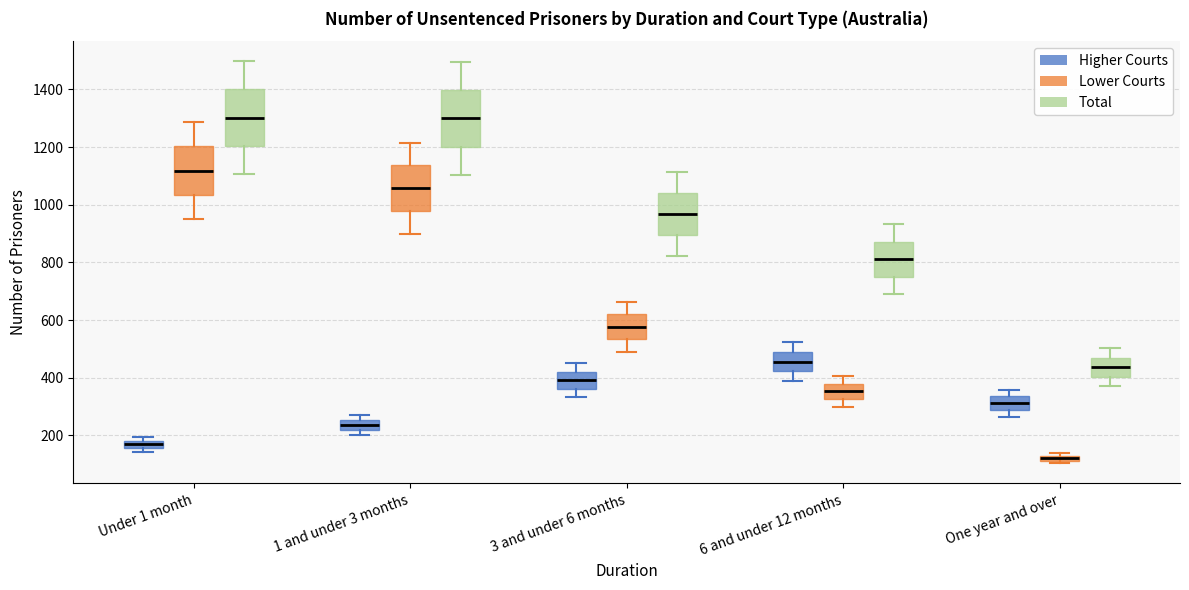

Where is the lower edge of the box for 1 and under 3 months (Lower Courts) on the y-axis? The values are not printed on the chart, so give them approximately, as read against the axis.

980